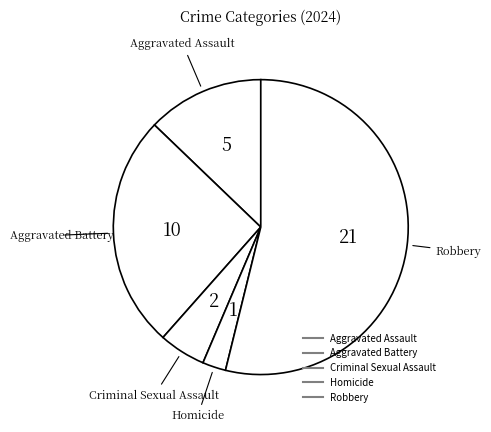

Combined, do Homicide and Aggravated Battery account for over 50%?

No